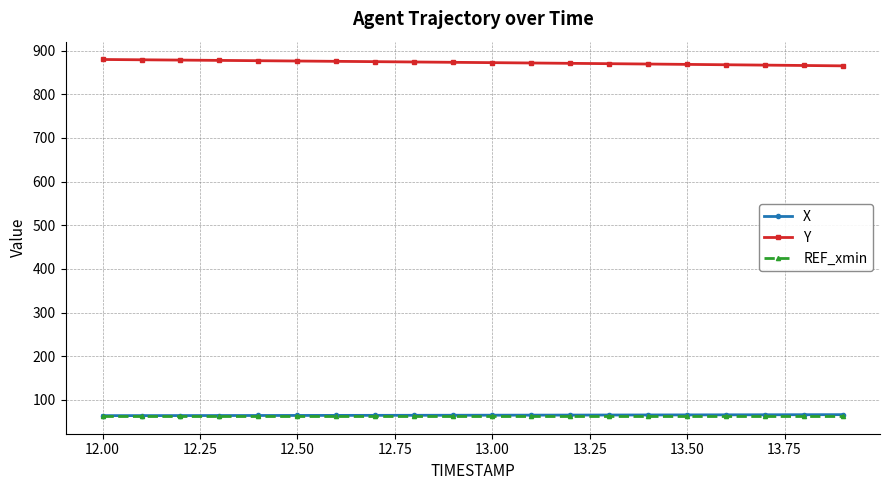

What is the maximum value shown in the chart?

879.6